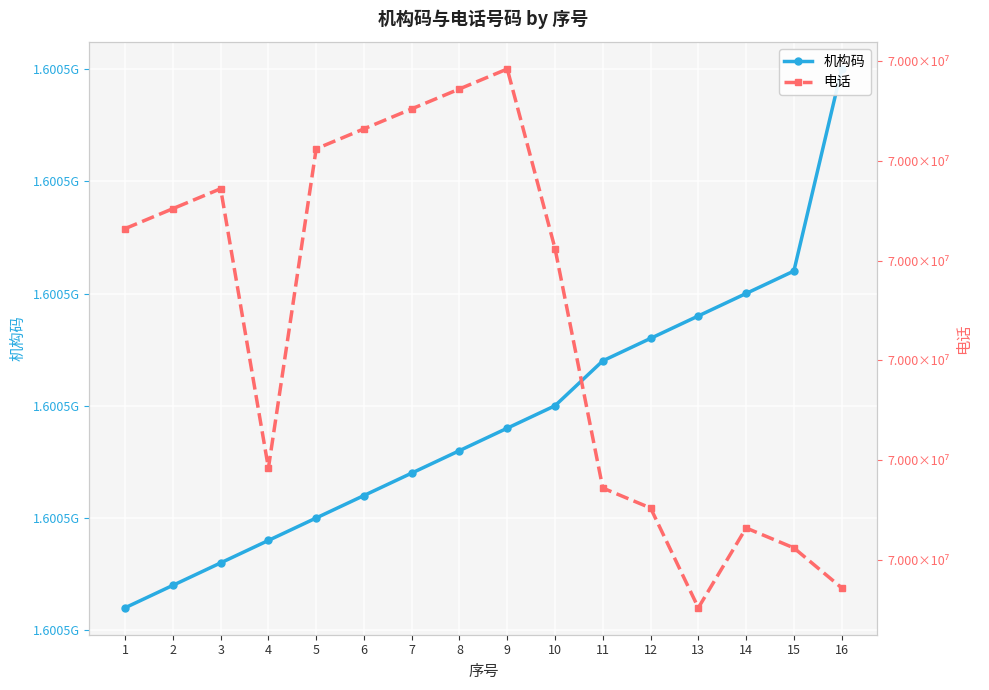

Reading left to right, what are all the values shown in this chart?

机构码: 1600501010	1600502010	1600503010	1600504010	1600505010	1600506010	1600507010	1600508010	1600509010	1600510010	1600512010	1600513010	1600514010	1600515010	1600516010	1600525010
电话: 69995216	69995226	69995236	69995096	69995256	69995266	69995276	69995286	69995296	69995206	69995086	69995076	69995026	69995066	69995056	69995036